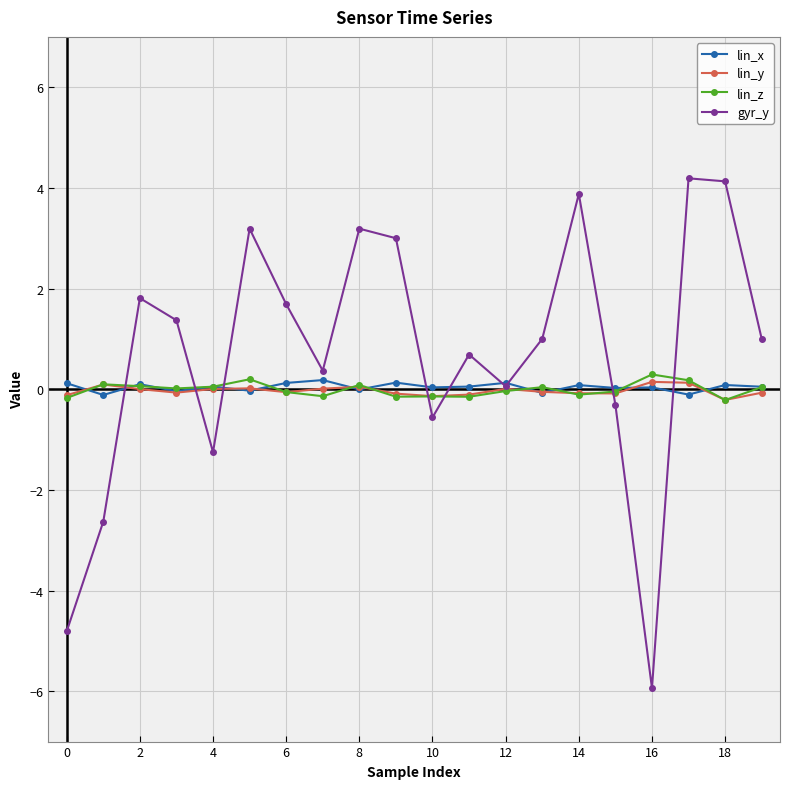

How many values in gyr_y are below zero?

6